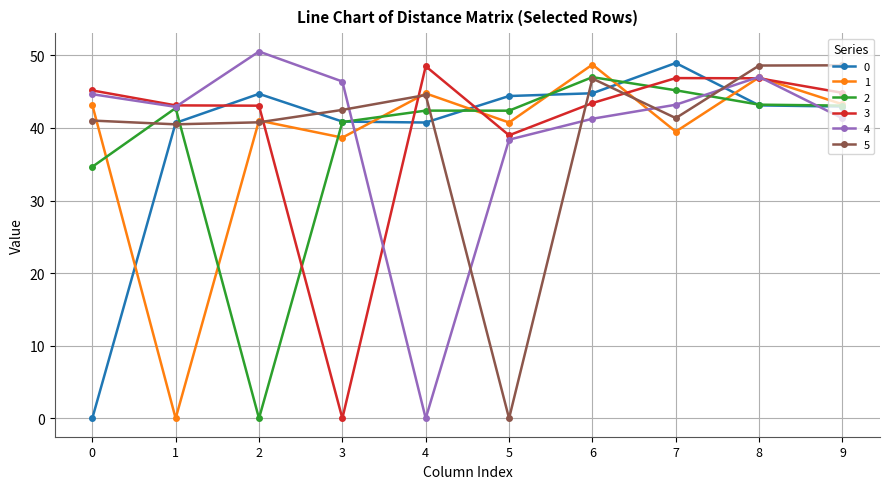

Which series changed the most between 4 and 7?

4